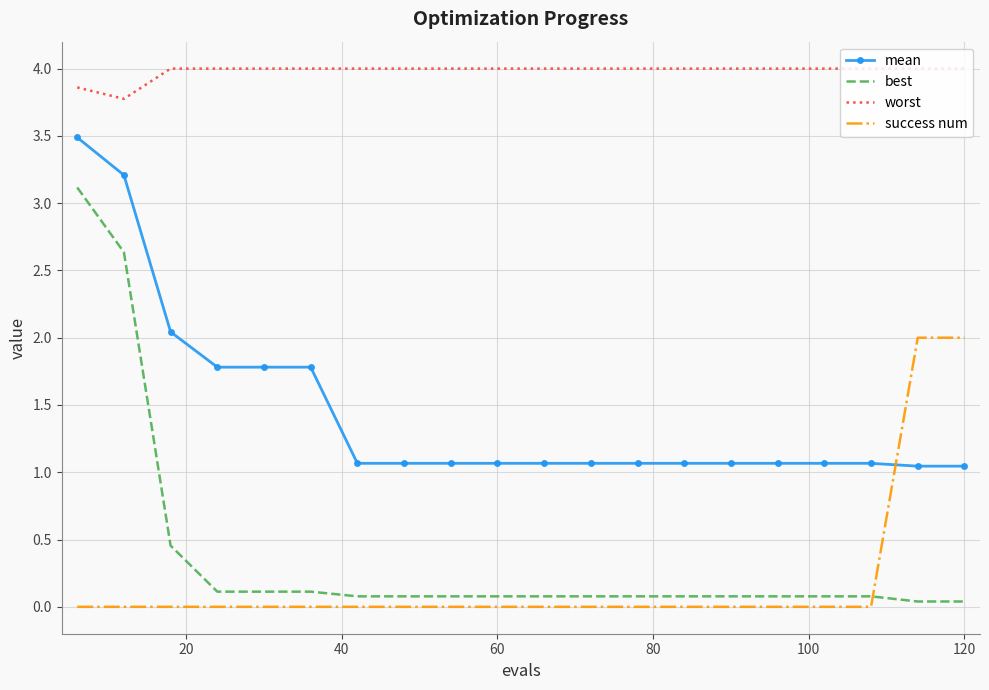

What is the difference between the second highest and minimum values in the worst series?

0.2